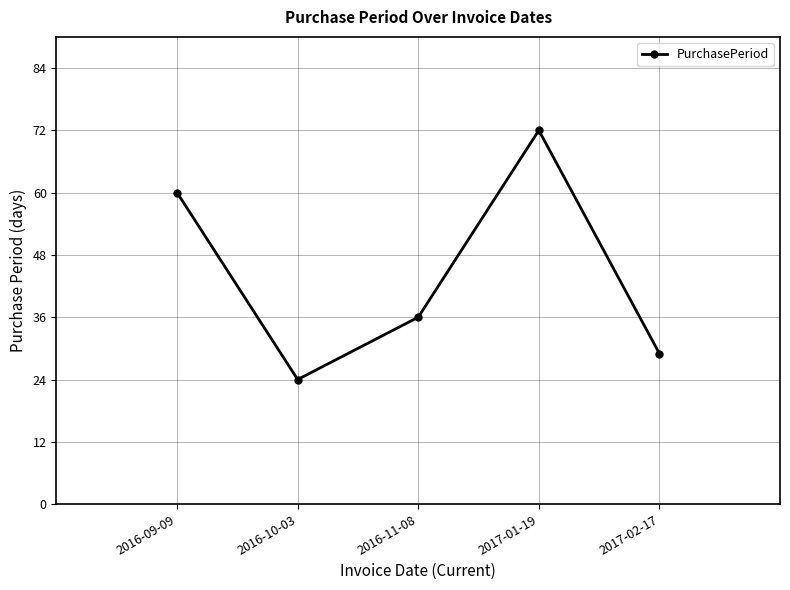

How many lines are shown in the chart?

1